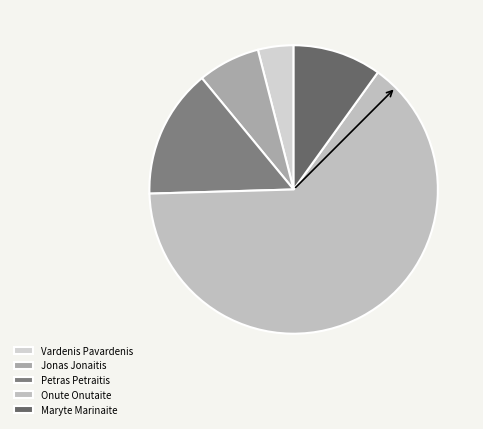

What percentage is the Vardenis Pavardenis slice, to the nearest percent?

4%